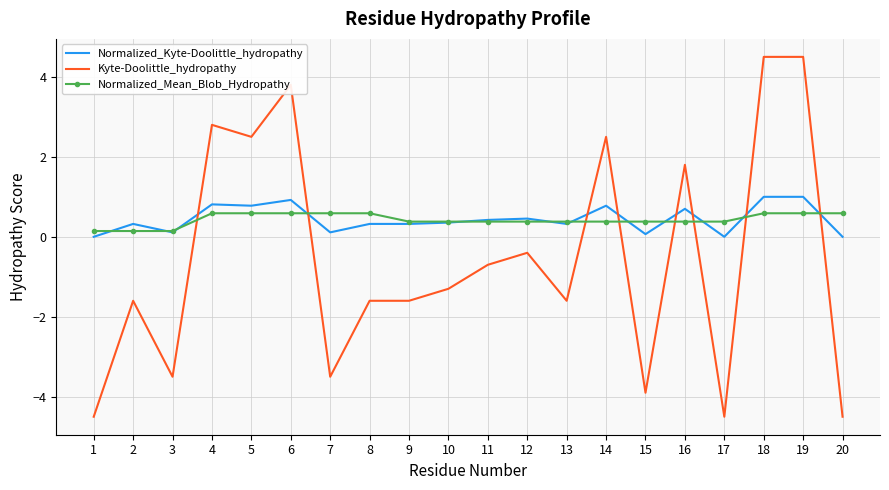

Count the number of data series in this chart.

3